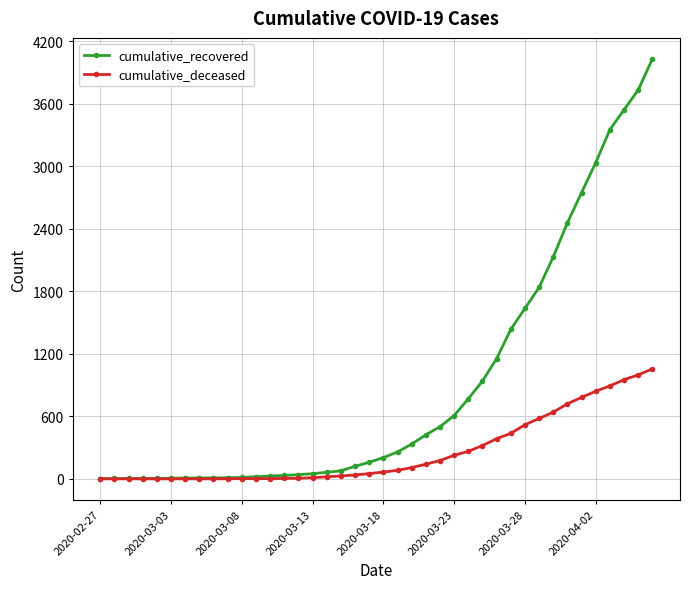

Rank the series by their average value, from highest to lowest.

cumulative_recovered, cumulative_deceased